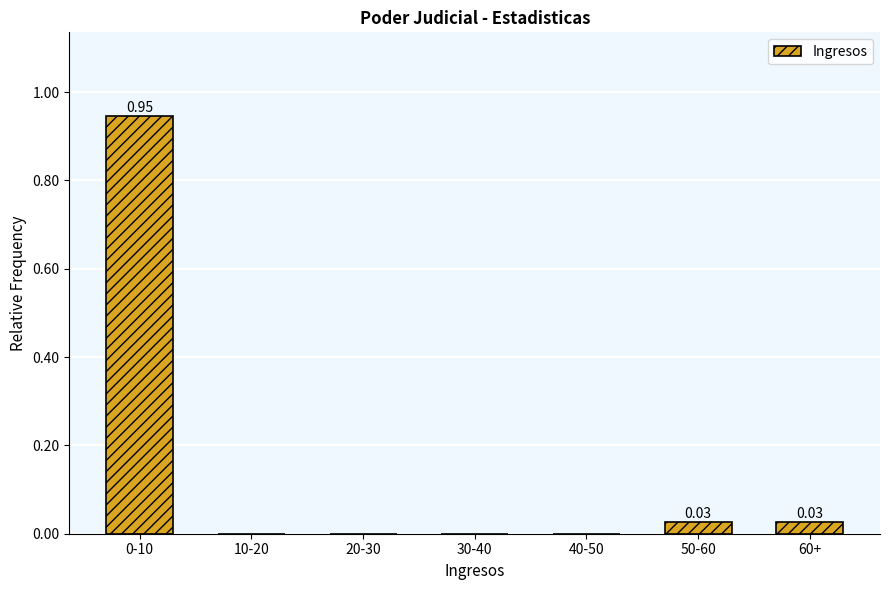

Which has a higher value, 50-60 or 20-30?

50-60